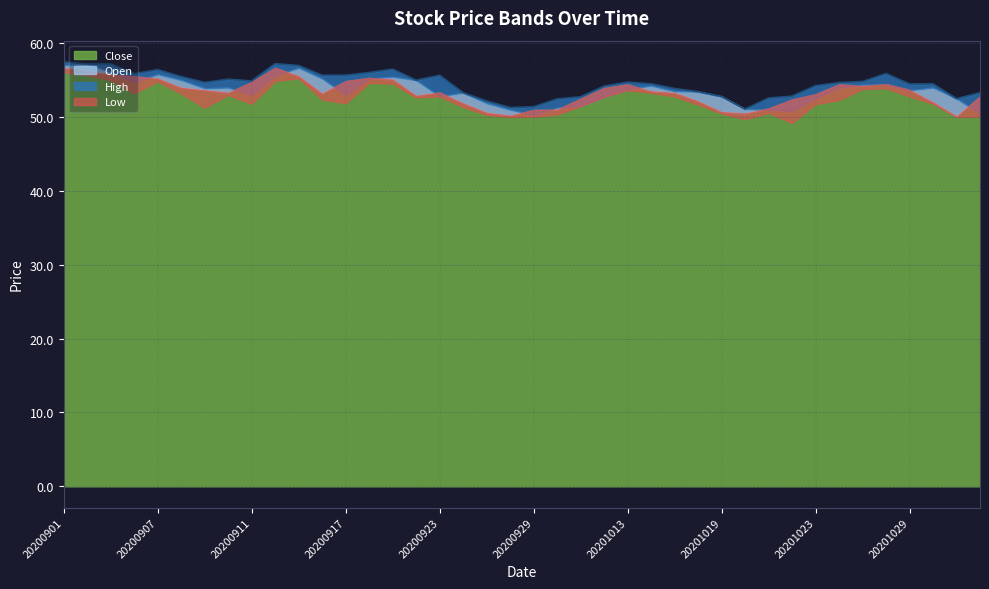

Rank the series at 20200929 from lowest to highest value.

Low, Open, Close, High